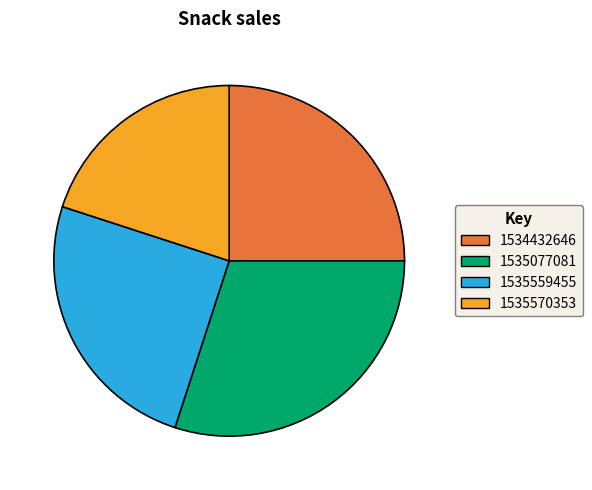

Which category has the biggest portion of the pie?

1535077081